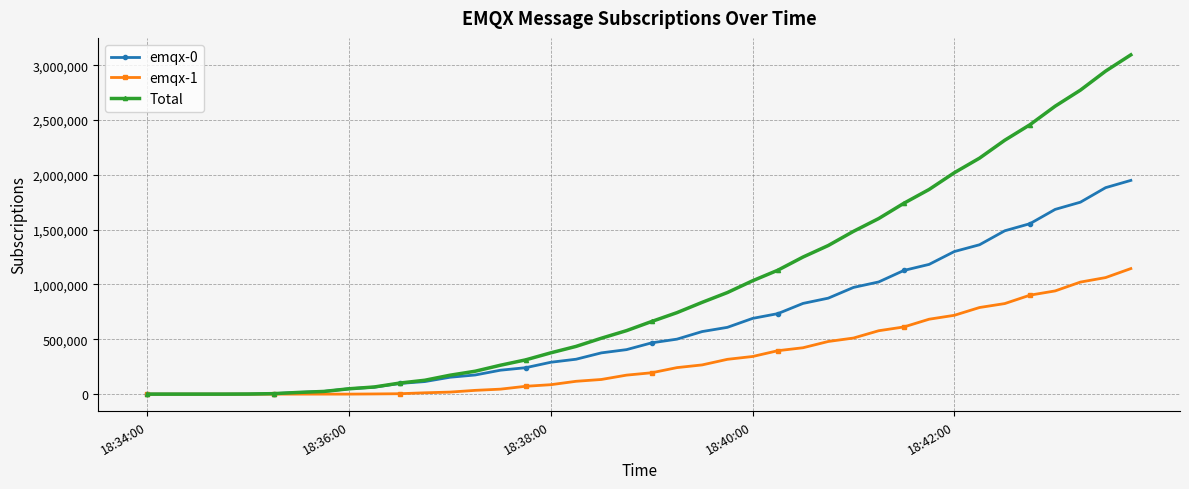

Rank the series by their maximum value, from highest to lowest.

Total, emqx-0, emqx-1